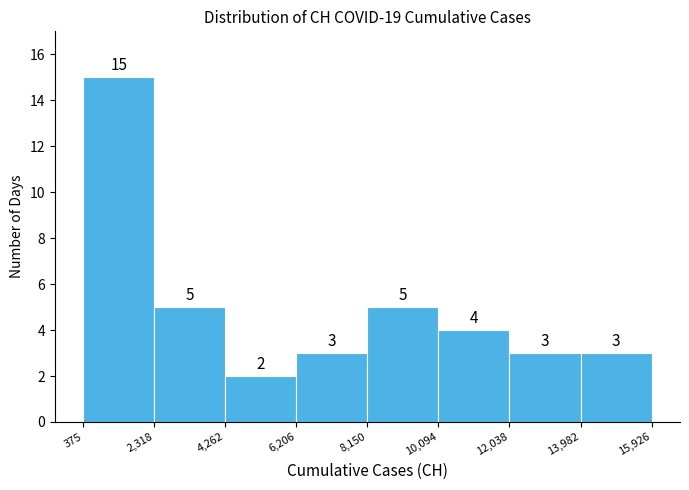

What is the height of the bar covering 8,150 to 10,094 on the x-axis?

5